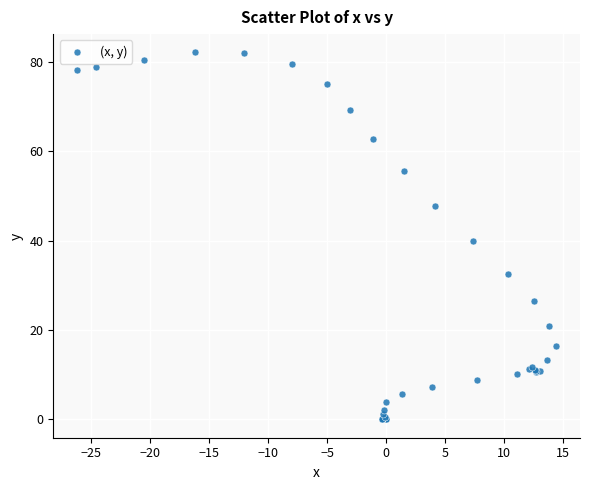

What Y value in the scatter plot is closest to 41?

39.8